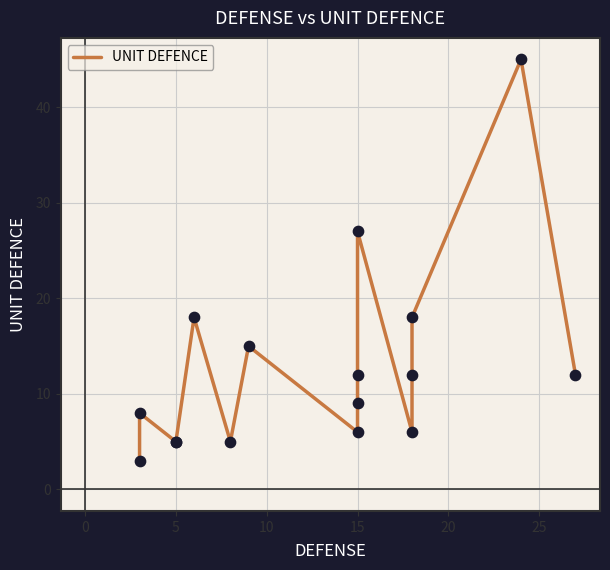

Which has a higher value, 10 or 15?

10